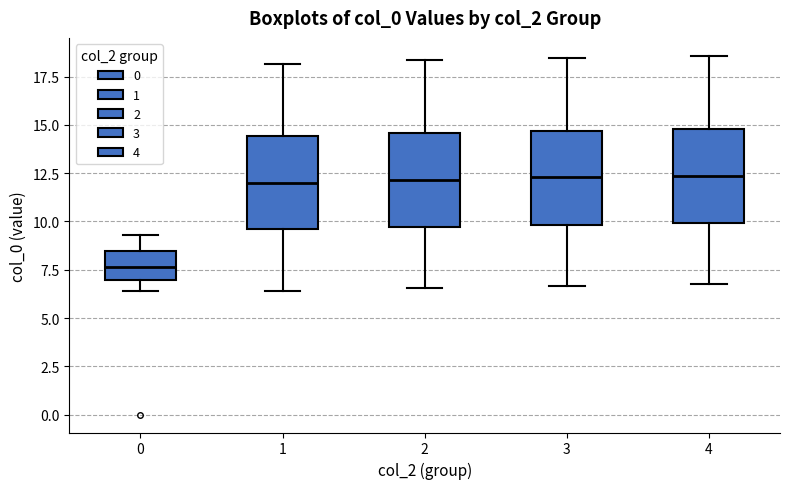

Reading left to right, transcribe this box plot: for each box, give where its median line is, the range the box spans, and where its two whiskers end, as read against the y-axis. The values are not printed on the chart, so give them approximately, as read against the axis.

0: median 7.5, box 7.0 to 8.5, whiskers 6.5 to 9.5
1: median 12.0, box 9.5 to 14.5, whiskers 6.5 to 18.0
2: median 12.0, box 9.5 to 14.5, whiskers 6.5 to 18.5
3: median 12.5, box 10.0 to 14.5, whiskers 6.5 to 18.5
4: median 12.5, box 10.0 to 15.0, whiskers 7.0 to 18.5